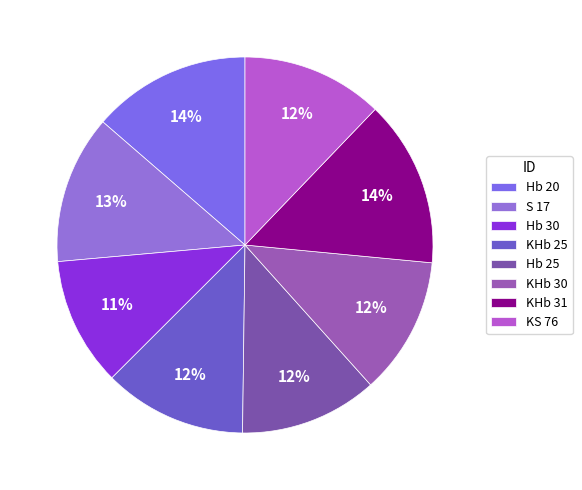

True or false: KHb 30 accounts for 24% of the total.

False